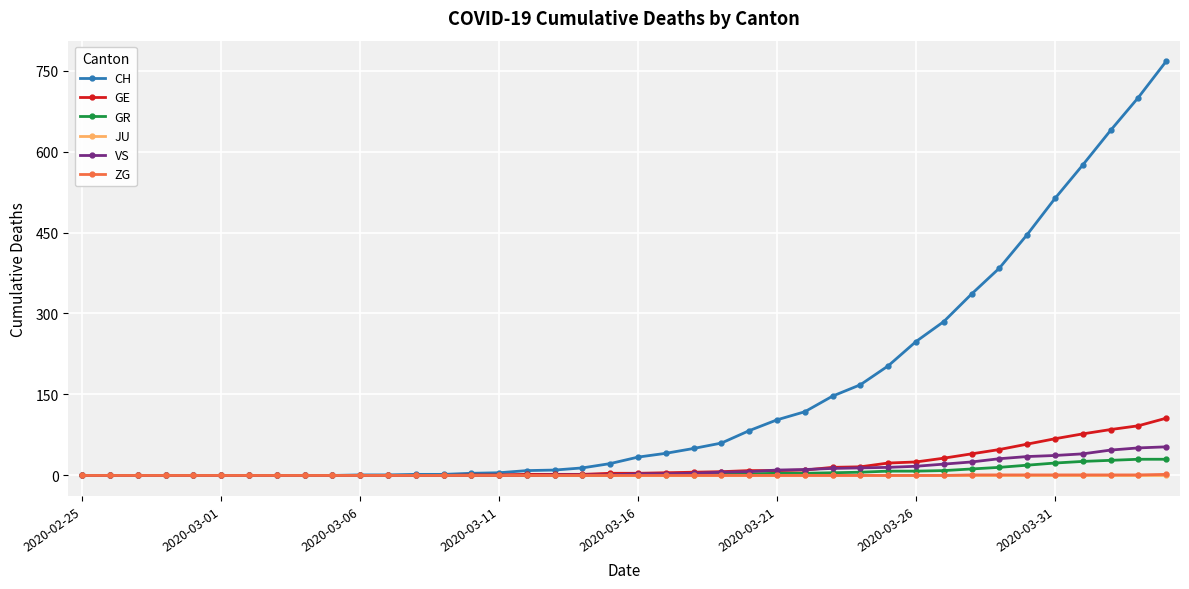

Which series has the largest total across all categories?

CH